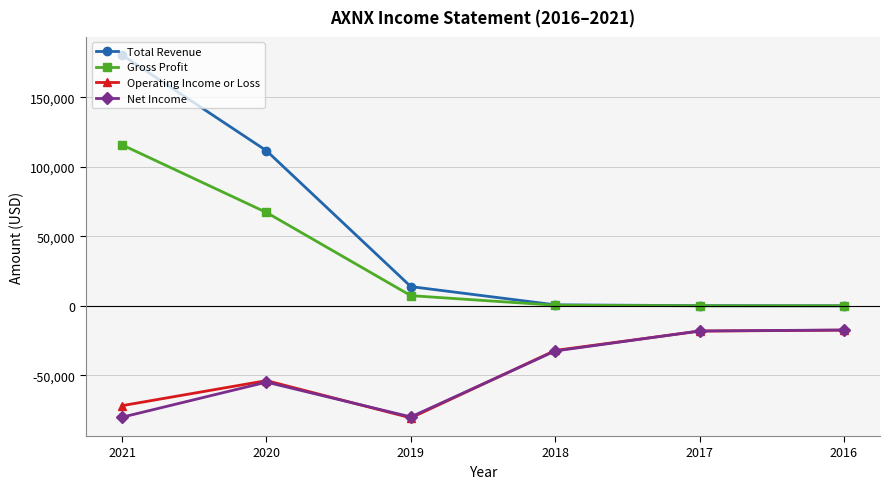

True or false: Total Revenue and Operating Income or Loss cross at least once.

False